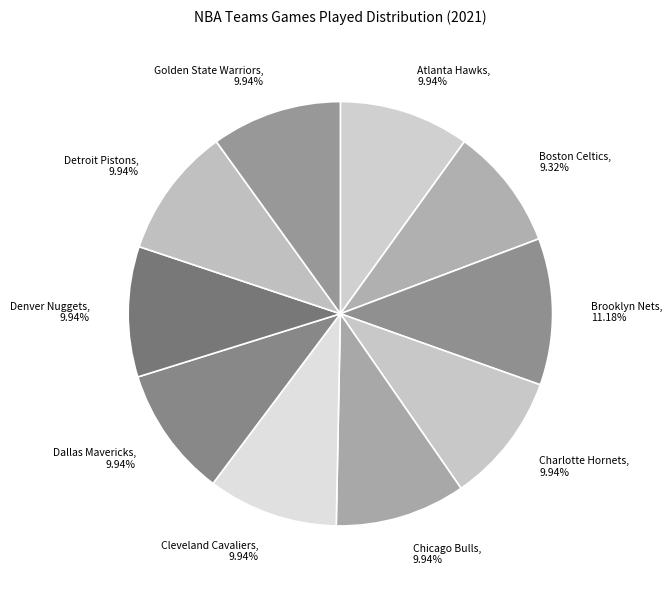

The Golden State Warriors slice represents 24% of the pie. True or false?

False